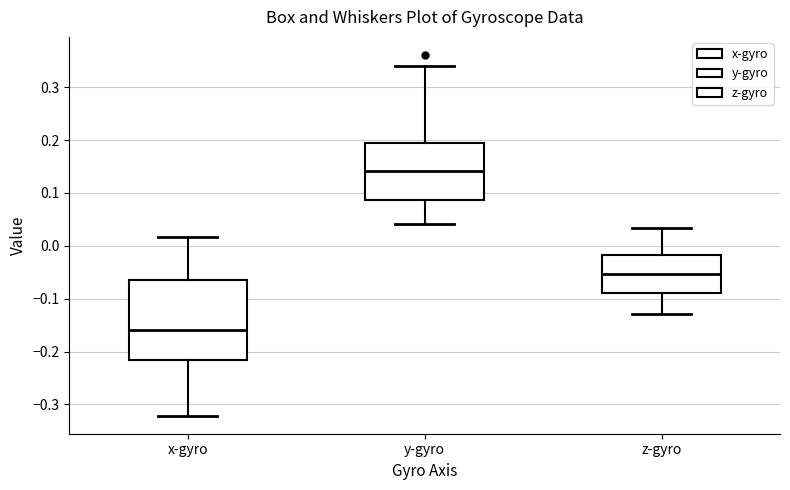

Comparing the boxes themselves (not the whiskers), which one is the tallest?

x-gyro